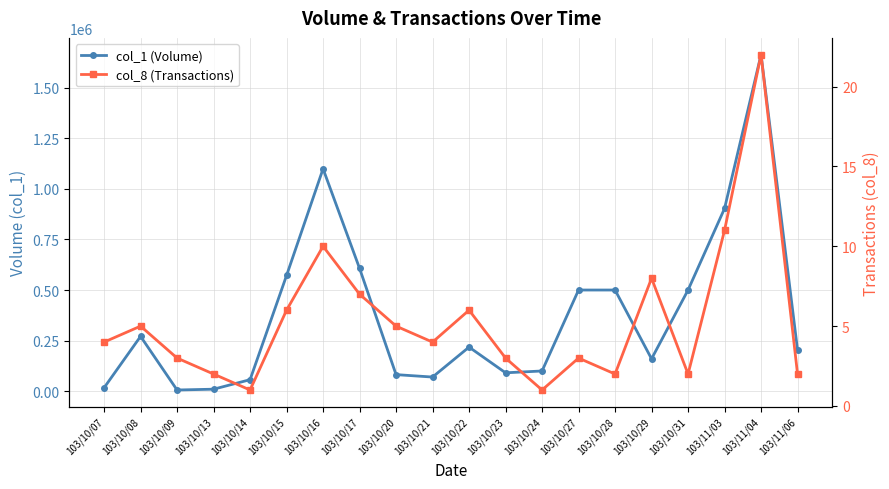

What is the sum of the col_1 (Volume) values at 103/11/03 and 103/11/06?

1107000